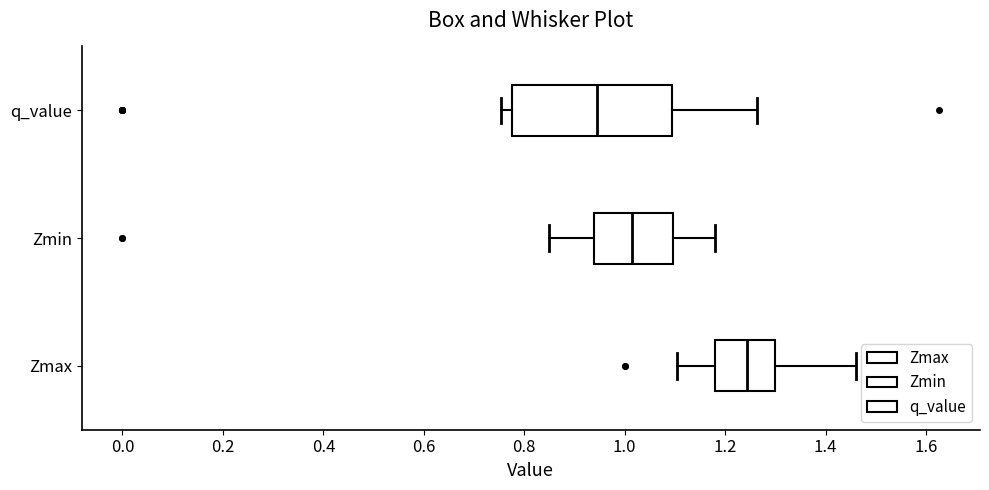

Reading bottom to top, transcribe this box plot: for each box, give where its median line is, the range the box spans, and where its two whiskers end, as read against the x-axis. The values are not printed on the chart, so give them approximately, as read against the axis.

Zmax: median 1.24, box 1.18 to 1.30, whiskers 1.10 to 1.46
Zmin: median 1.02, box 0.94 to 1.10, whiskers 0.84 to 1.18
q_value: median 0.94, box 0.78 to 1.10, whiskers 0.76 to 1.26